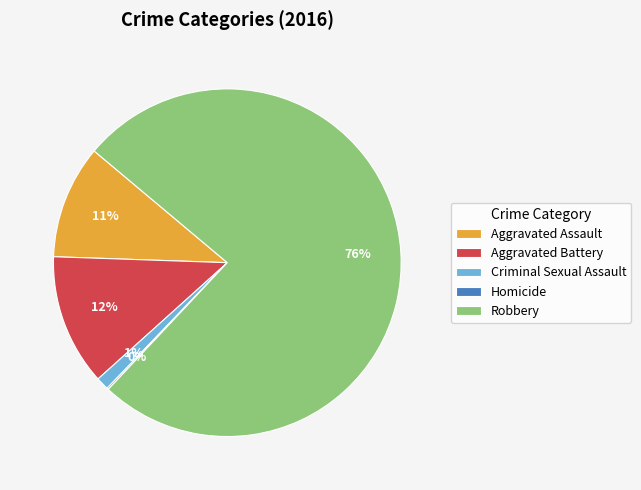

Which category has the biggest portion of the pie?

Robbery